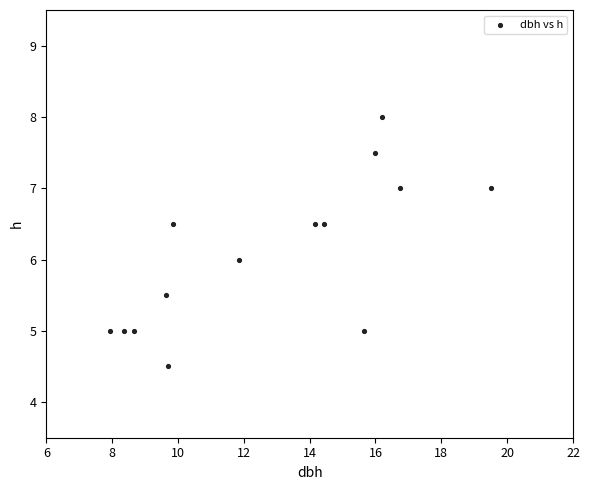

What is the range of Y values (max minus min)?

3.5